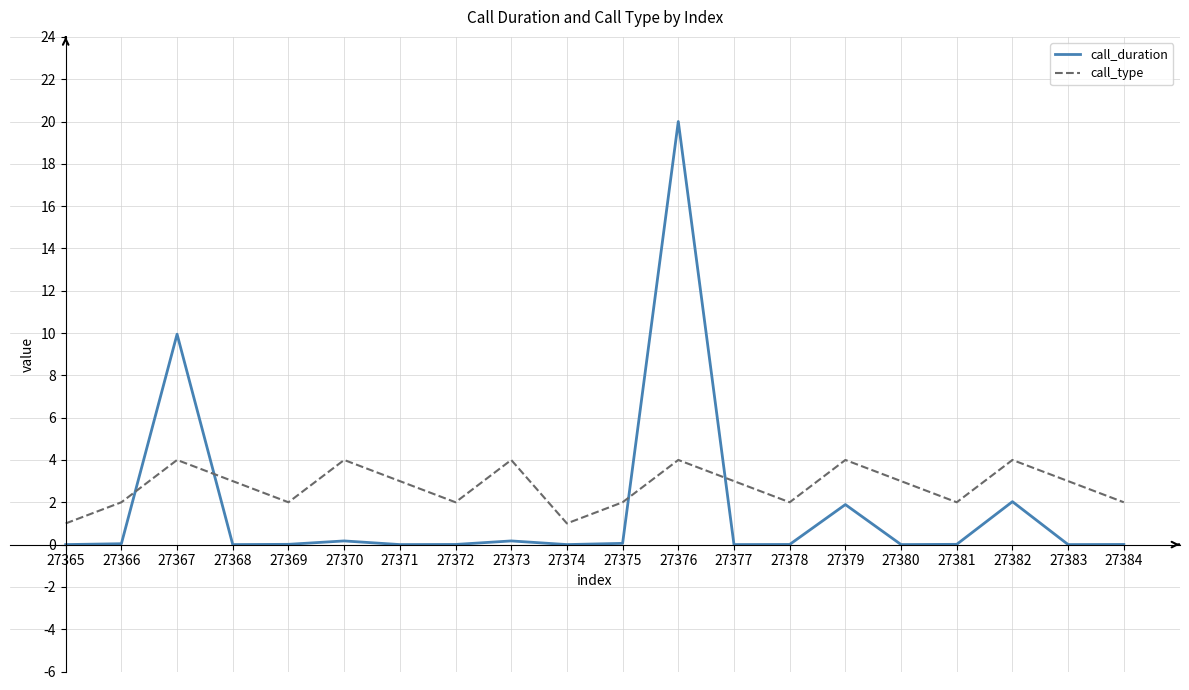

Does the chart have visible grid lines?

Yes